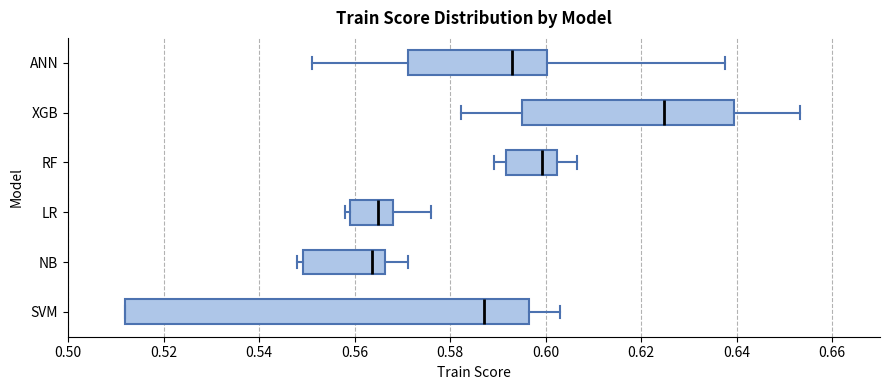

Comparing the boxes themselves (not the whiskers), which one is the widest?

SVM